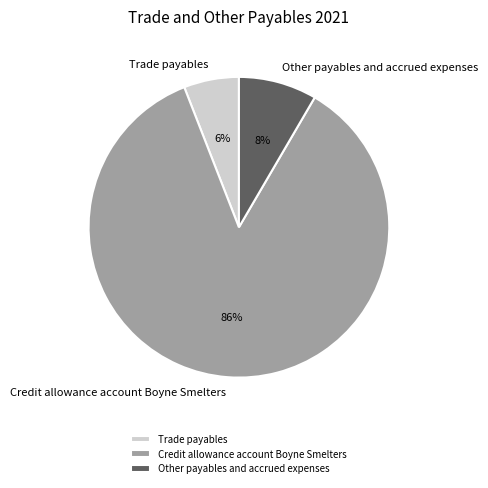

Count the number of slices in the pie.

3